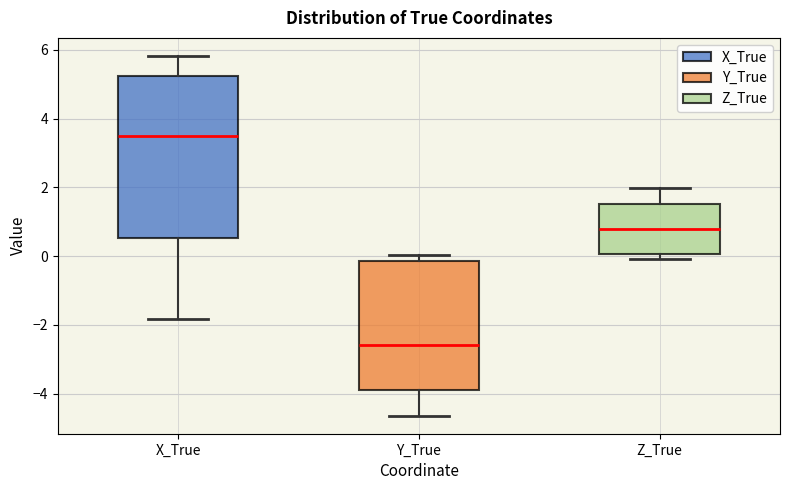

Reading left to right, read every box against the y-axis: the position of its median line, the range the box covers, and the ends of its whiskers. The values are not printed on the chart, so give them approximately, as read against the axis.

X_True: median 3.4, box 0.6 to 5.2, whiskers -1.8 to 5.8
Y_True: median -2.6, box -3.8 to -0.2, whiskers -4.6 to 0.0
Z_True: median 0.8, box 0.0 to 1.6, whiskers 0.0 (just below the box's lower edge) to 2.0